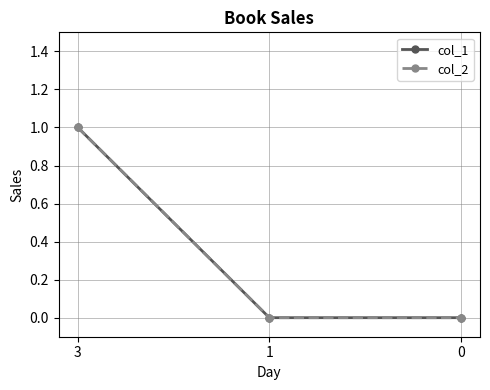

Count the col_1 values in the range 0 to 1.

3